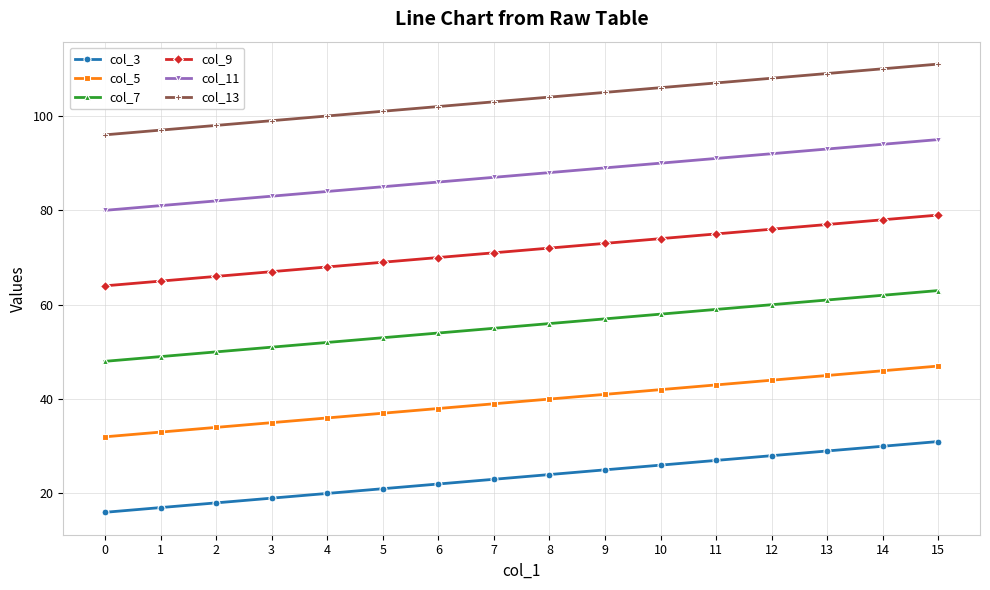

What are all the series names shown in the legend?

col_3, col_5, col_7, col_9, col_11, col_13